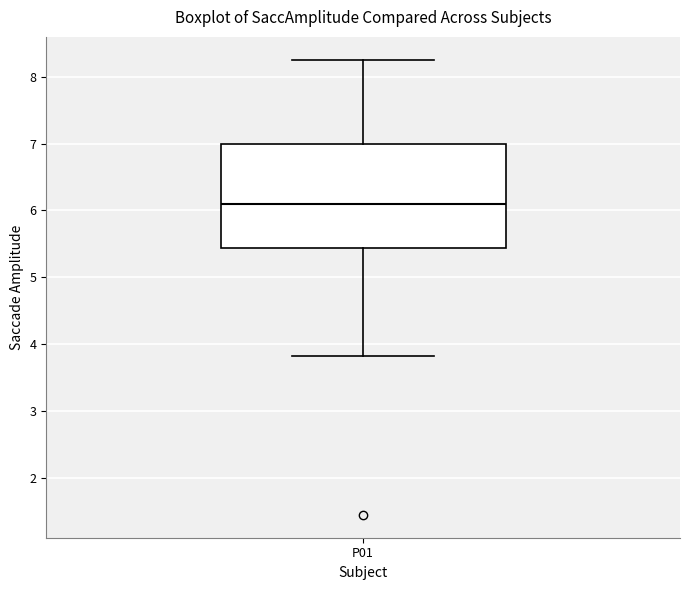

Where does the upper whisker of the box for P01 end on the y-axis? The values are not printed on the chart, so give them approximately, as read against the axis.

8.3